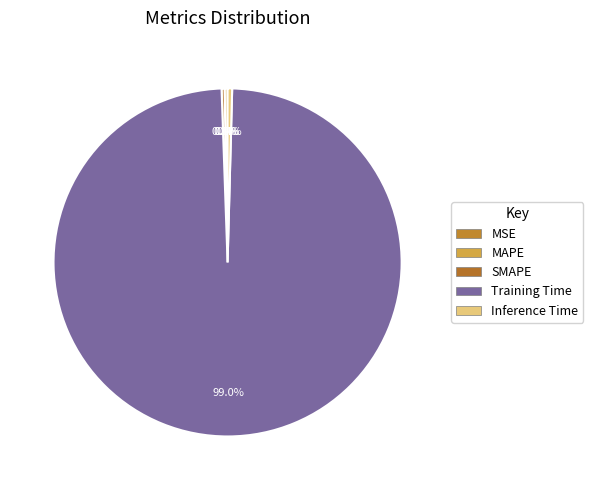

Is it true that MAPE is 12% of the pie?

False